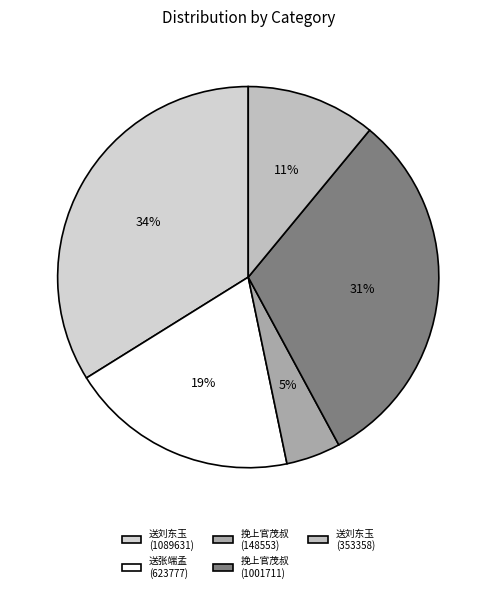

How many slices are in this pie chart?

5